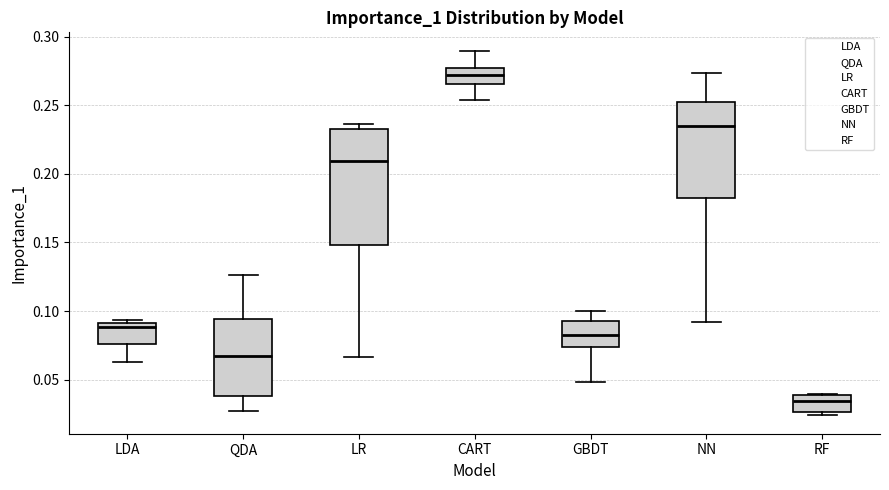

Which box's median line is the lowest?

RF